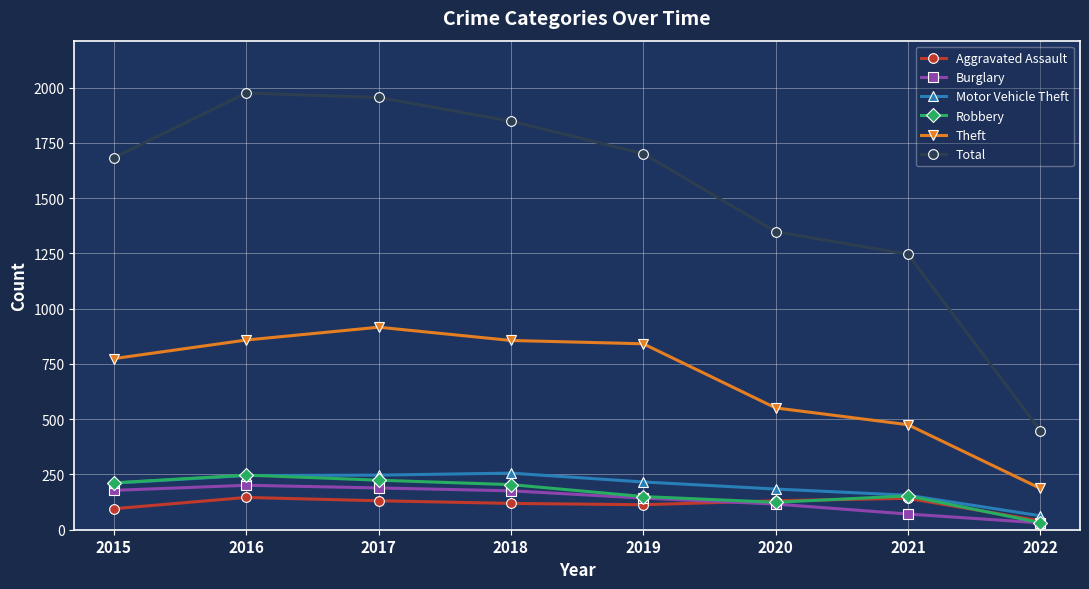

What is the difference between the maximum and minimum values in the Motor Vehicle Theft series?

193